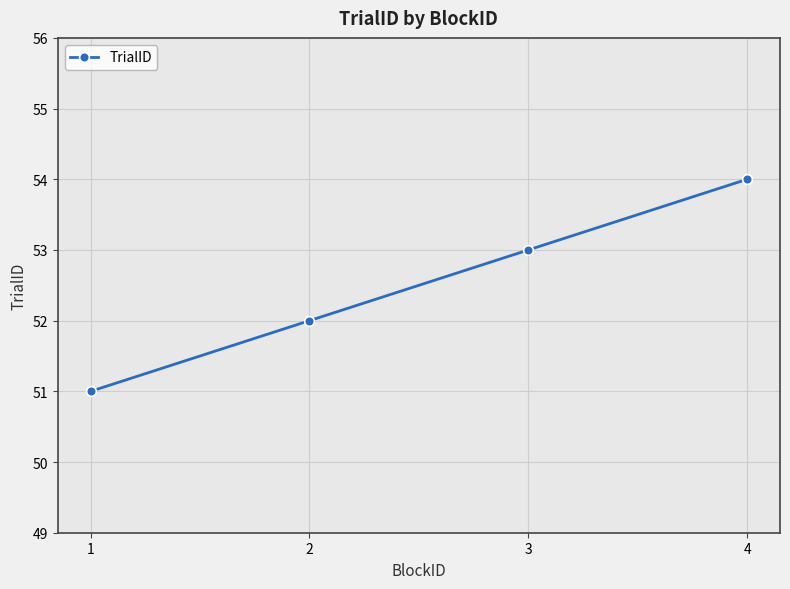

True or false: there are more than 2 points higher than both neighbors.

False